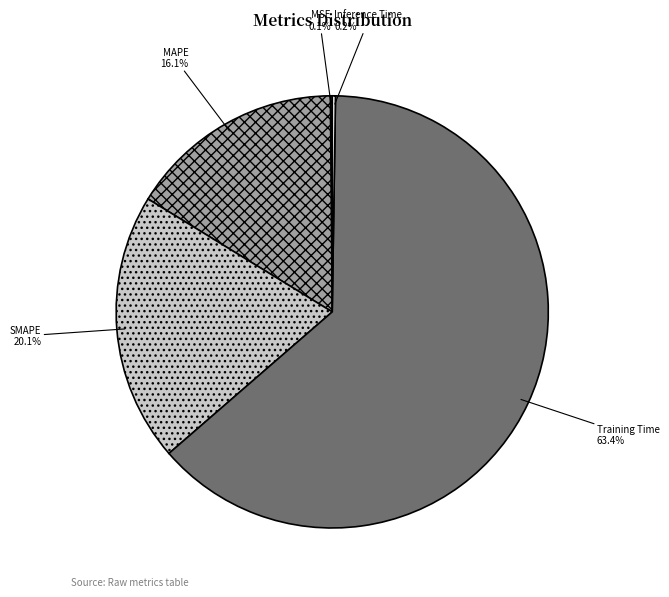

What percentage is NOT represented by SMAPE?

79.9%